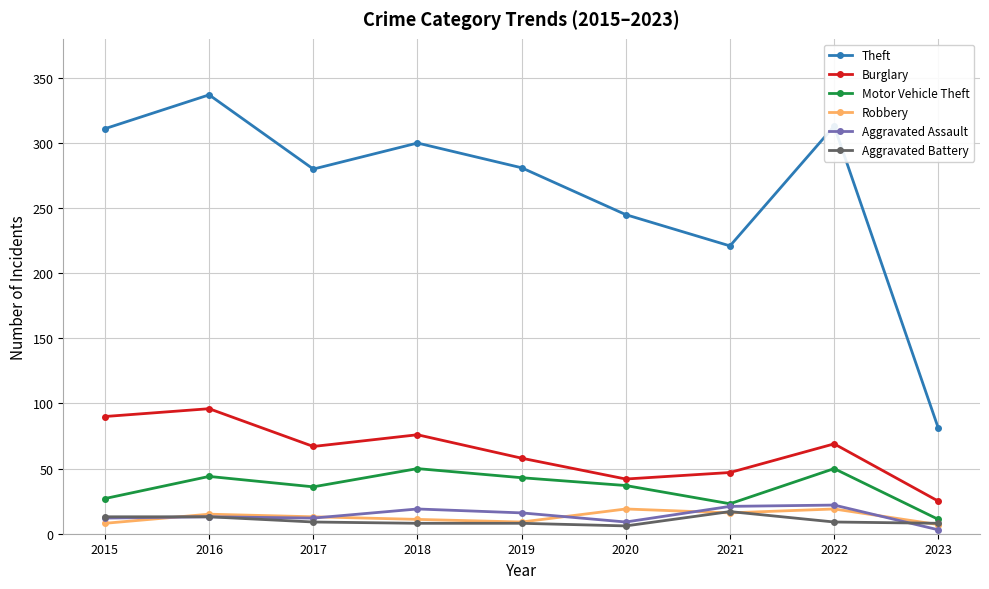

How many interior local peaks does the Theft series have?

3